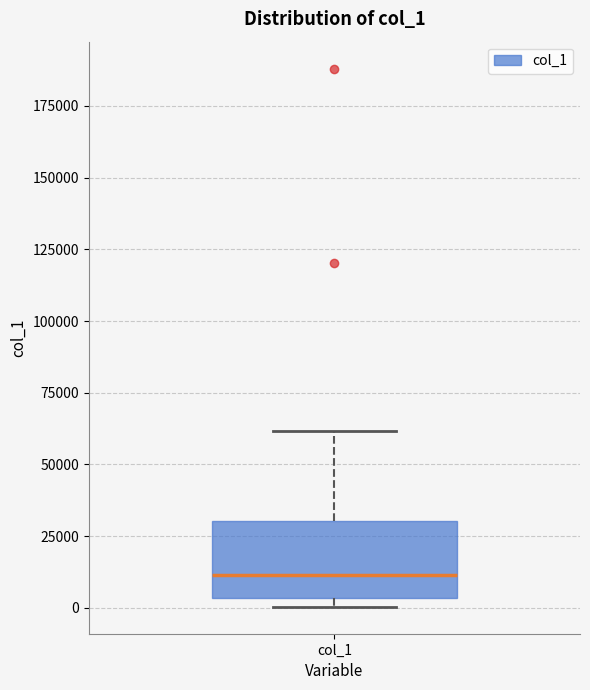

Read this box plot against the y-axis: the position of the median line, the range covered by the box, and the ends of both whiskers. The values are not printed on the chart, so give them approximately, as read against the axis.

median 10000, box 5000 to 30000, whiskers 0 to 60000